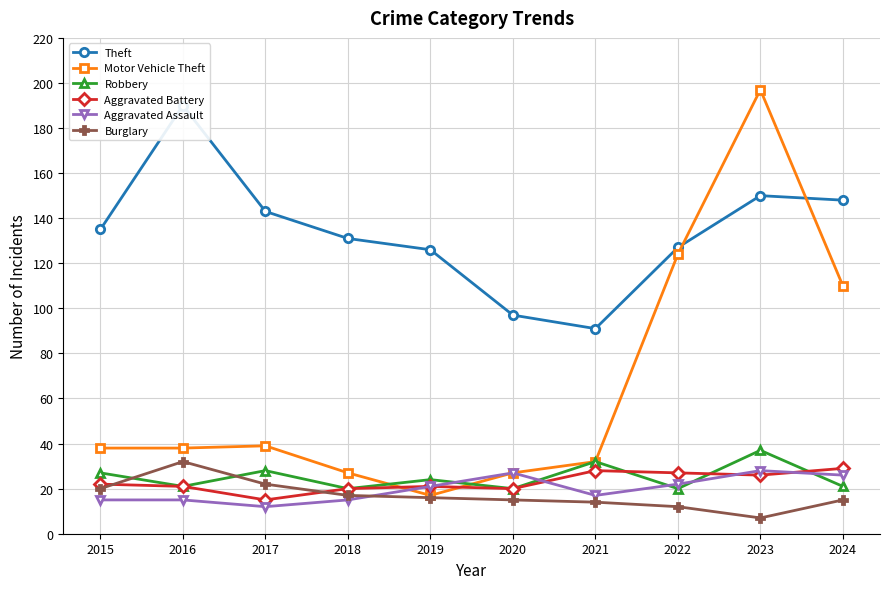

How many categories are shown in the chart?

10